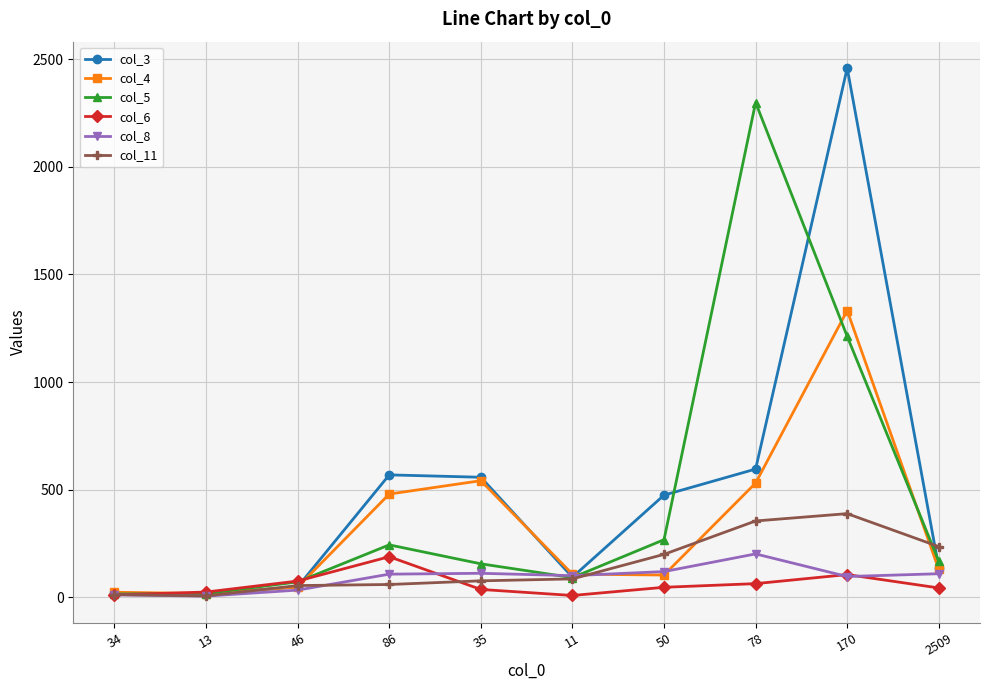

What is the maximum value shown in the chart?

2458